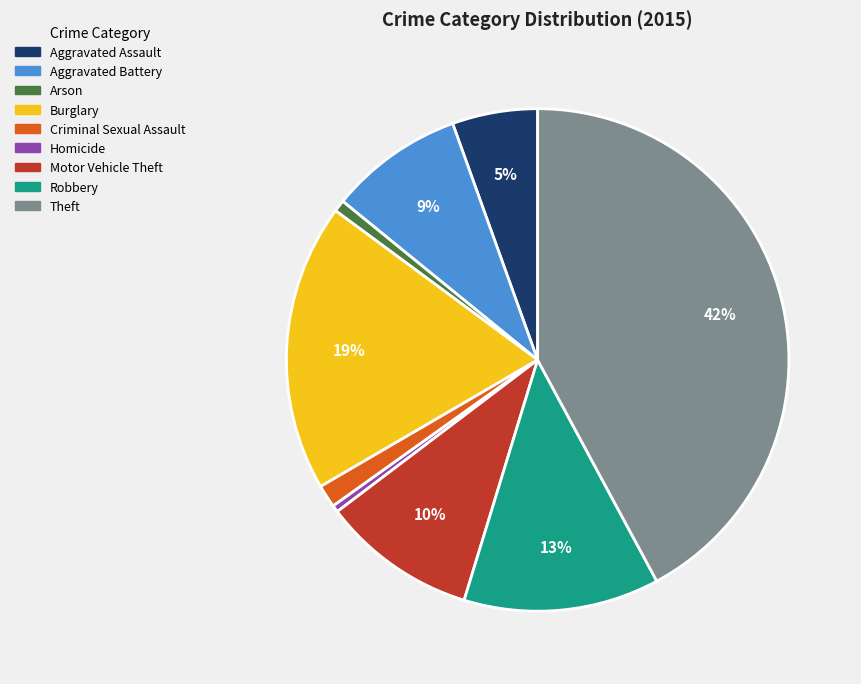

Combined, do Burglary and Homicide account for over 50%?

No